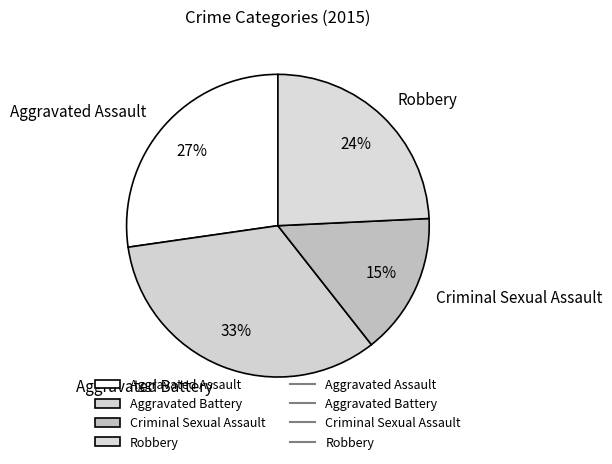

Does Robbery account for over 50% of the chart?

No